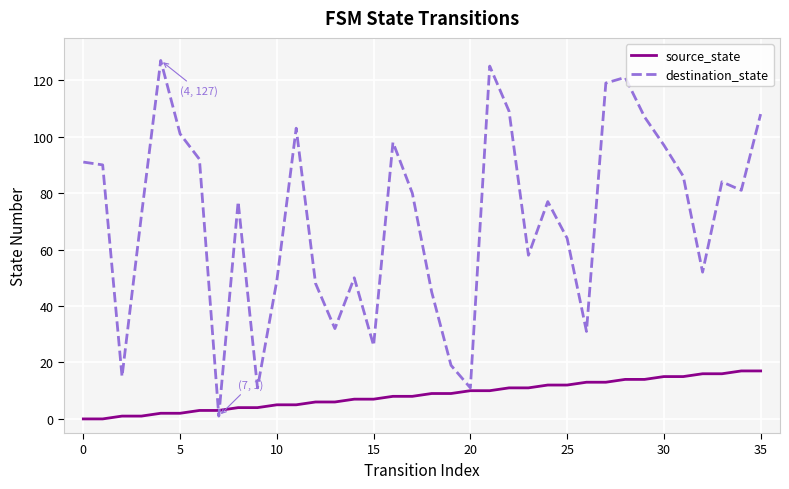

What is the maximum value for destination_state?

127